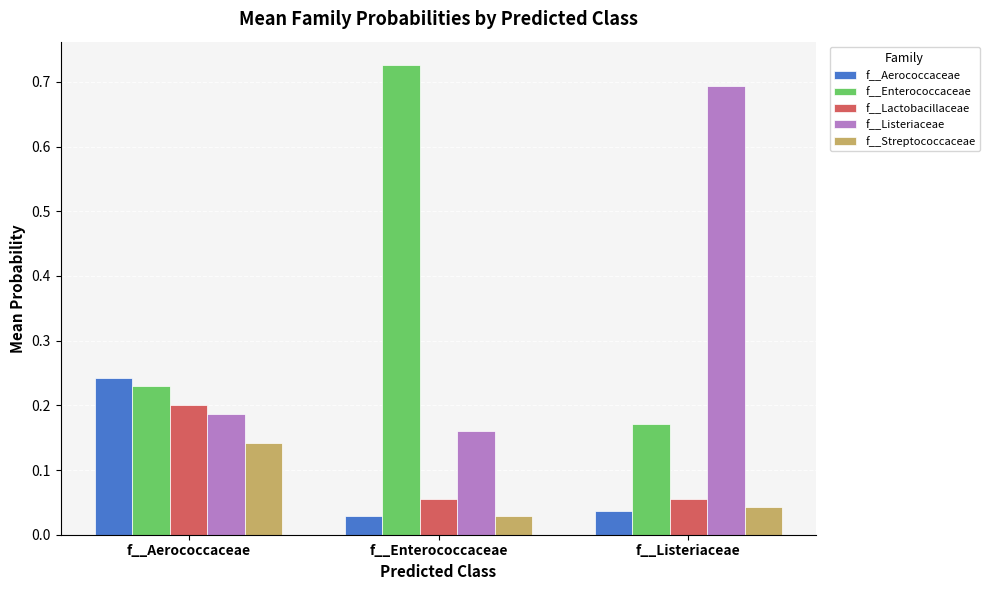

What is the label of the 3rd bar from the left?

f__Listeriaceae